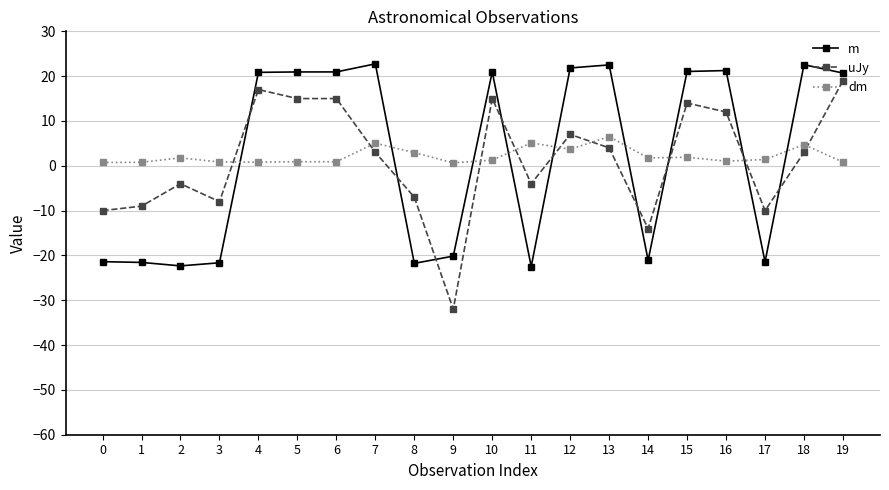

True or false: dm has more than 1 points higher than both neighbors.

True